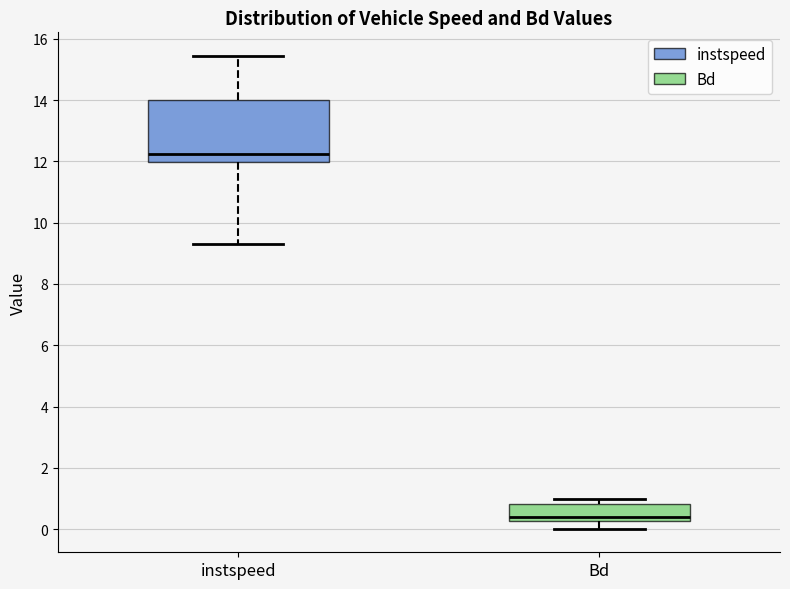

Reading left to right, transcribe this box plot: for each box, give where its median line is, the range the box spans, and where its two whiskers end, as read against the y-axis. The values are not printed on the chart, so give them approximately, as read against the axis.

instspeed: median 12.2, box 12.0 to 14.0, whiskers 9.4 to 15.4
Bd: median 0.4, box 0.2 to 0.8, whiskers 0.0 to 1.0